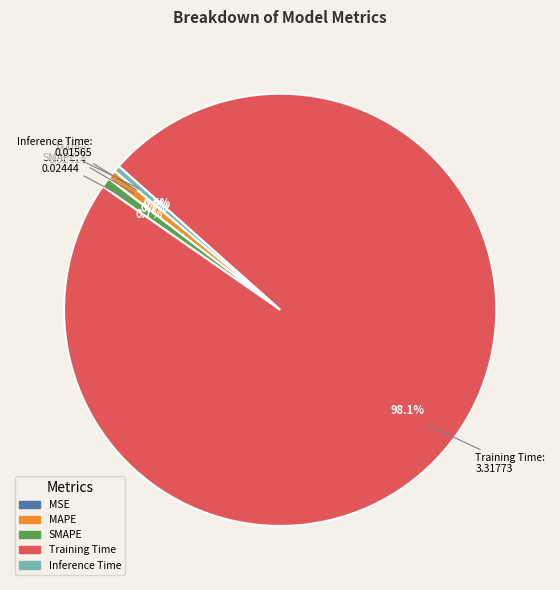

Combined, what portion of the pie is MAPE and SMAPE?

1.4%